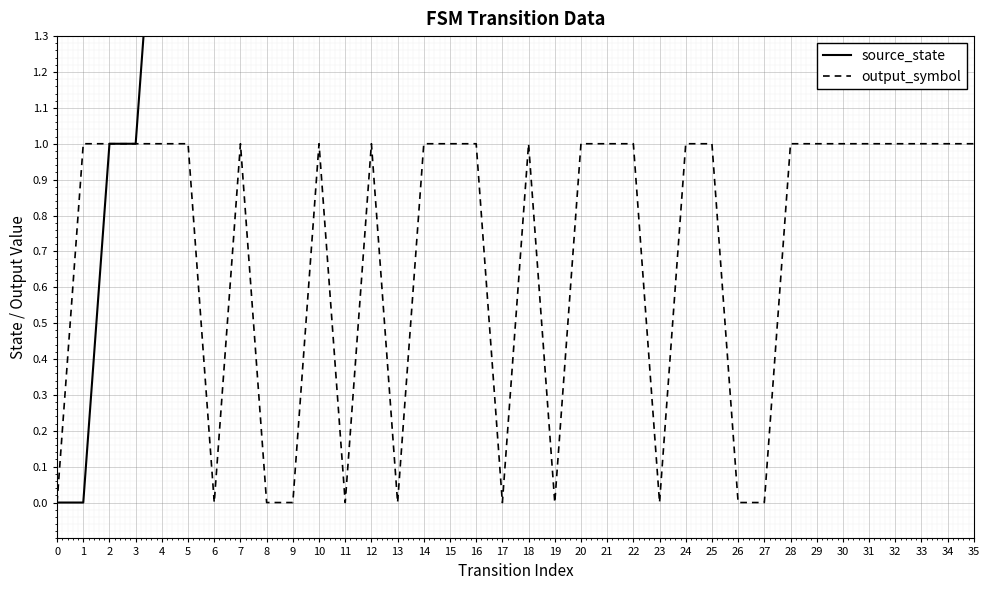

True or false: output_symbol has a value of 1 at 9.

False